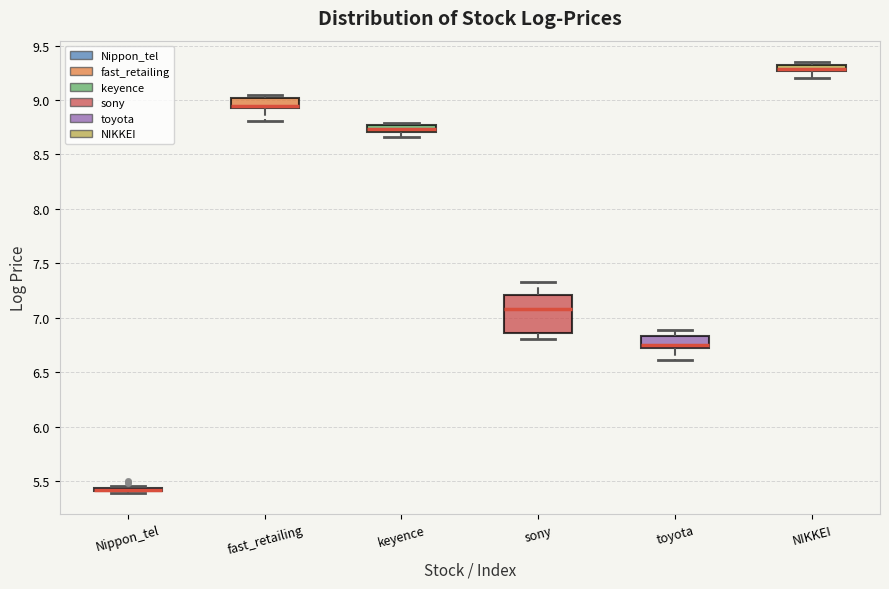

Where does the lower whisker of the box for NIKKEI end on the y-axis? The values are not printed on the chart, so give them approximately, as read against the axis.

9.20